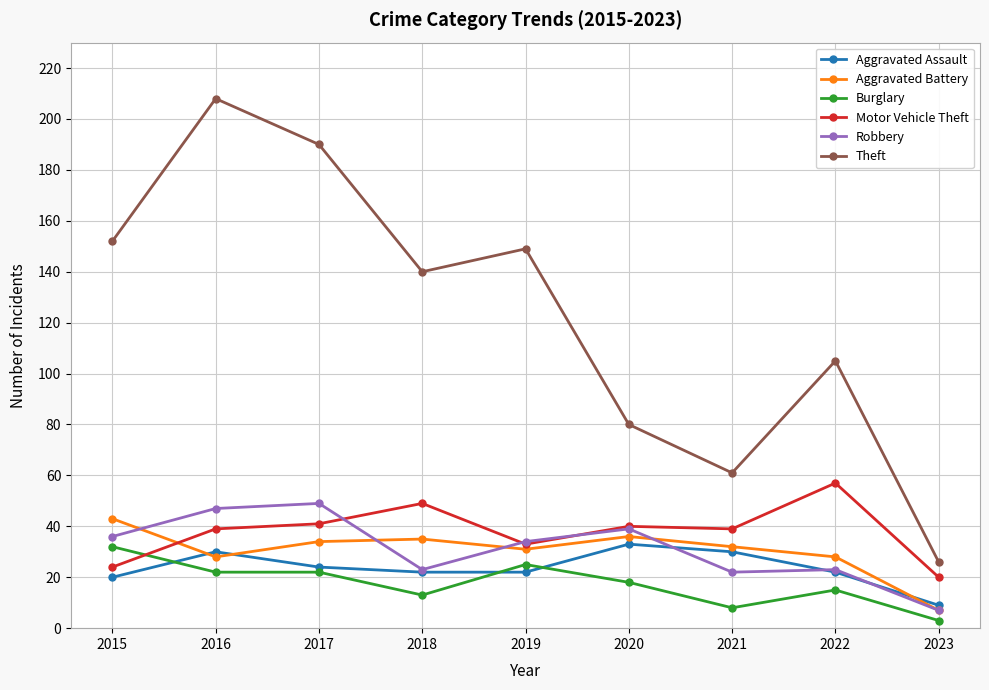

True or false: Burglary and Aggravated Assault intersect in this chart.

True